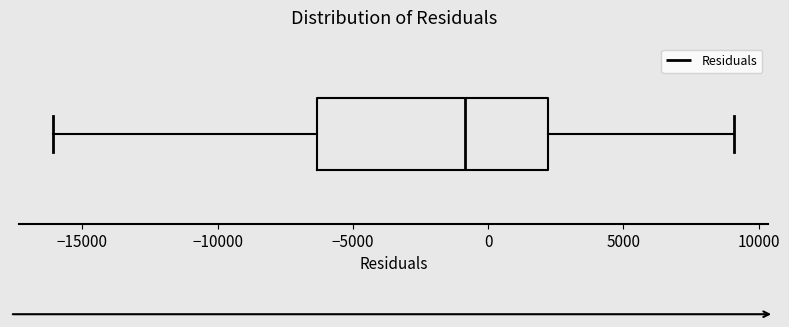

Transcribe this box plot: give where the median line is, the range the box spans, and where the two whiskers end, as read against the x-axis. The values are not printed on the chart, so give them approximately, as read against the axis.

median -1000, box -6500 to 2000, whiskers -16000 to 9000